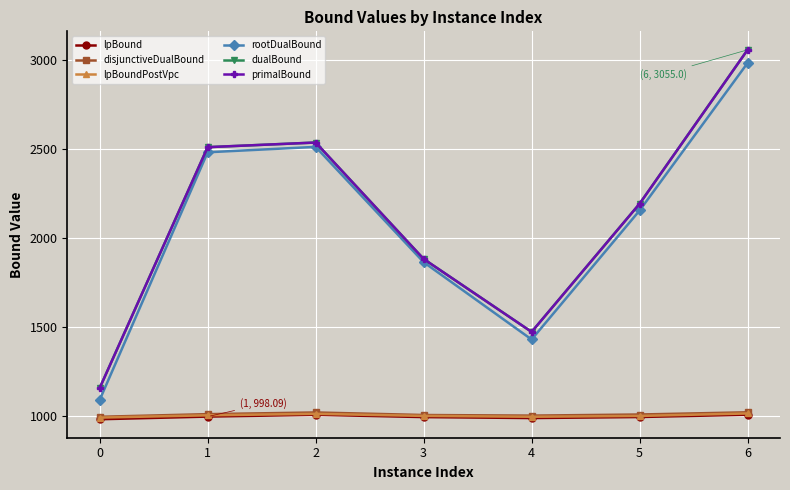

Rank the series by their maximum value, from highest to lowest.

dualBound, primalBound, rootDualBound, disjunctiveDualBound, lpBoundPostVpc, lpBound